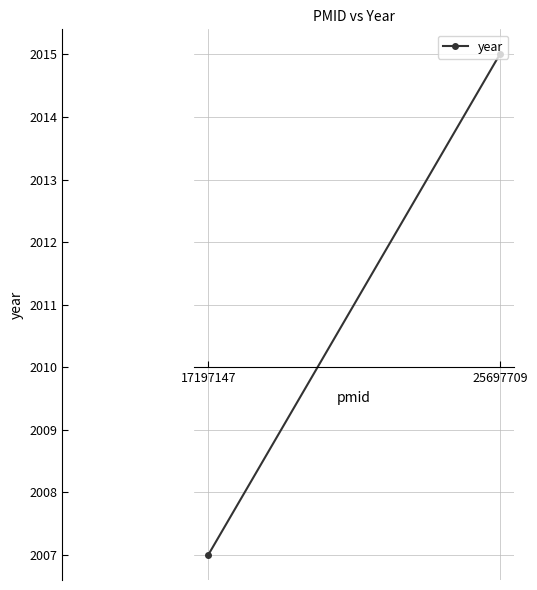

Is it true that the value at 17197147 is 3268?

False